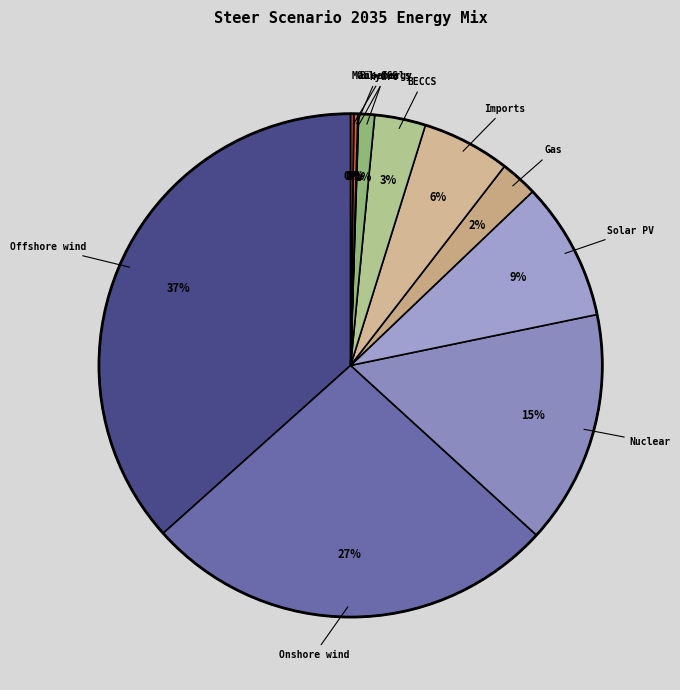

Which slice is the largest?

Offshore wind